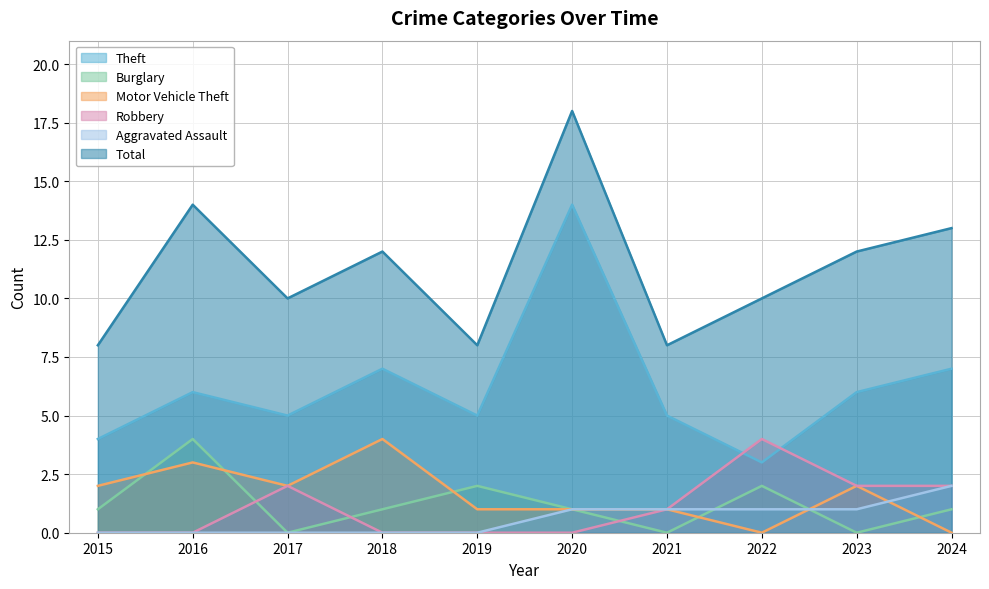

True or false: Robbery has more than 1 interior local peaks.

True